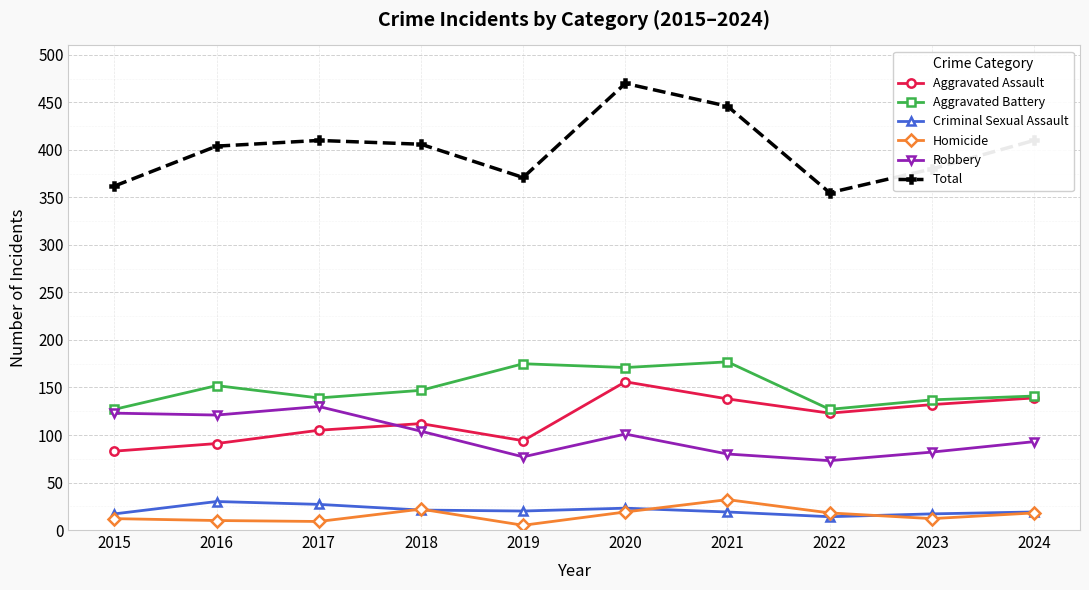

At which label does Criminal Sexual Assault first exceed 20?

2016